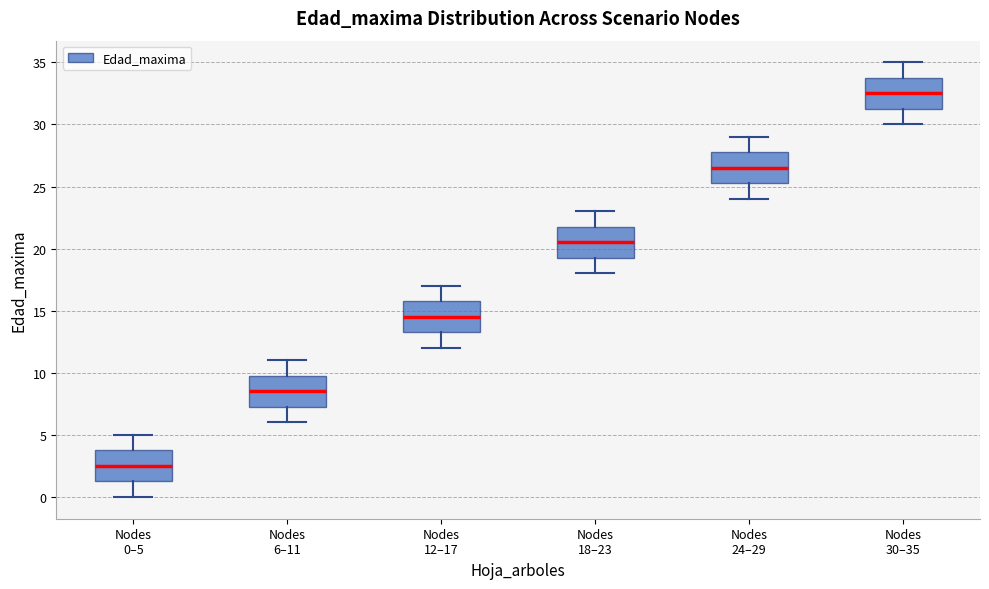

Where does the upper whisker of the box for Nodes 6–11 end on the y-axis? The values are not printed on the chart, so give them approximately, as read against the axis.

11.0